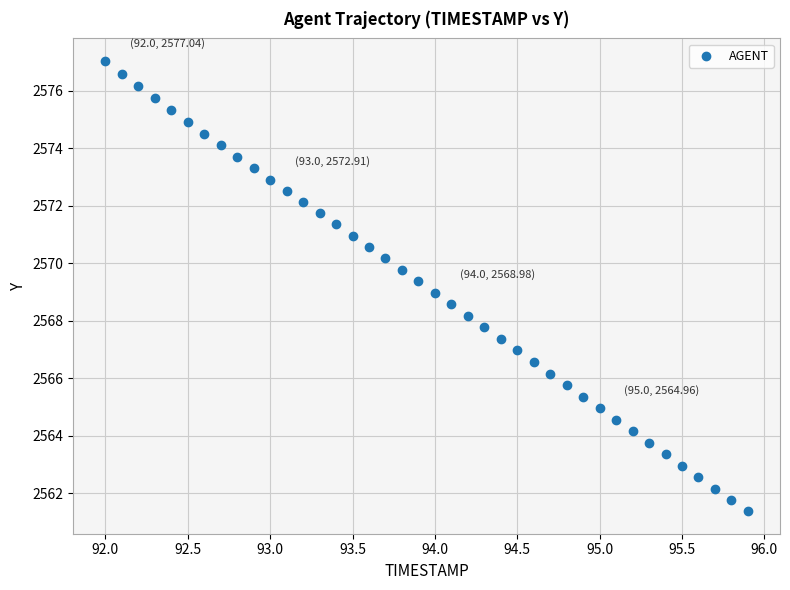

What is the range of X values (max minus min)?

3.9